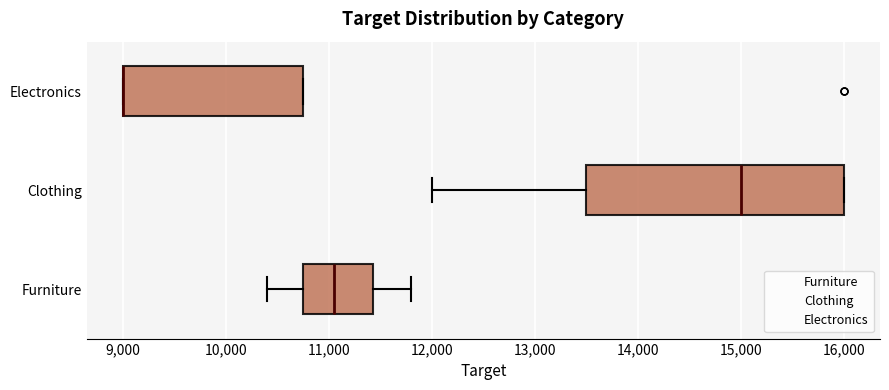

Comparing the boxes themselves (not the whiskers), which one is the widest?

Clothing